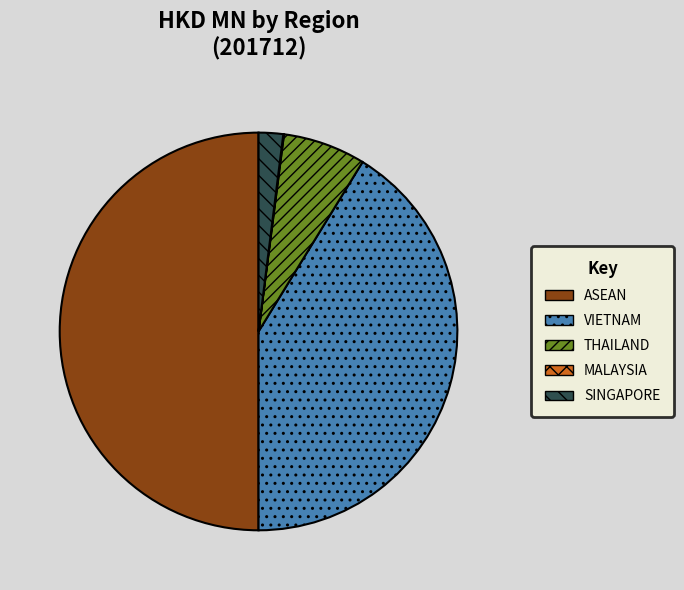

True or false: ASEAN accounts for 50% of the total.

True